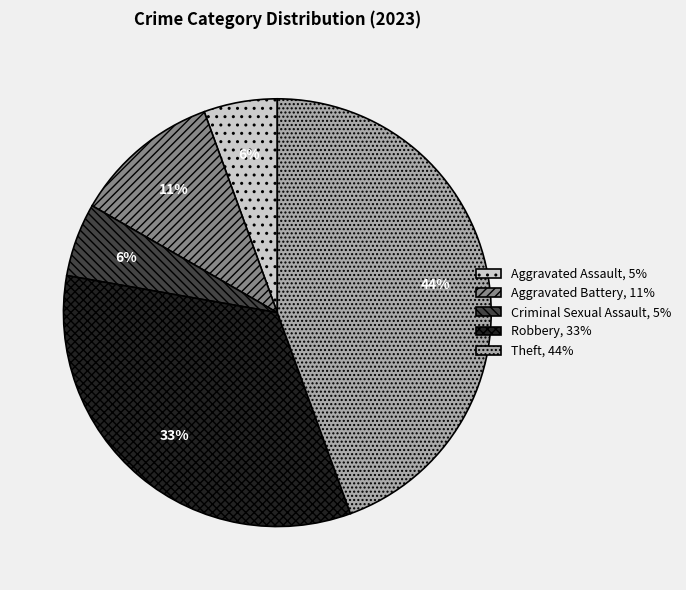

How many slices are in this pie chart?

5